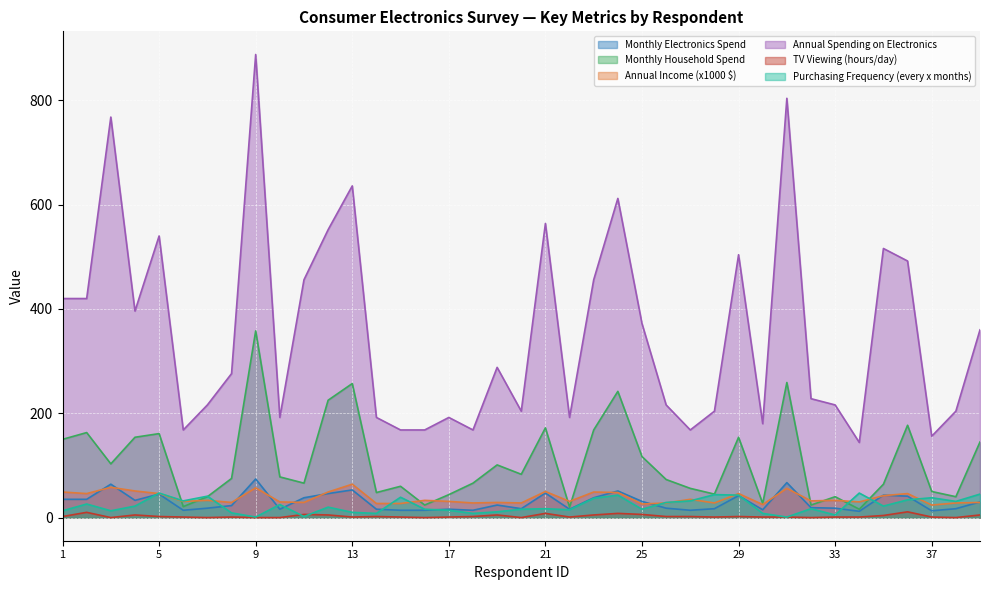

What are all the series names shown in the legend?

Monthly Electronics Spend, Monthly Household Spend, Annual Income (x1000 $), Annual Spending on Electronics, TV Viewing (hours/day), Purchasing Frequency (every x months)